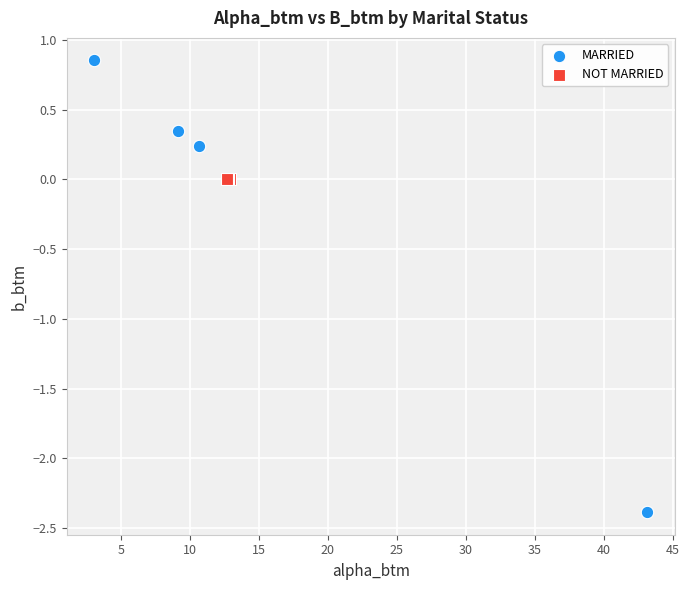

Which series contains the highest Y value?

MARRIED